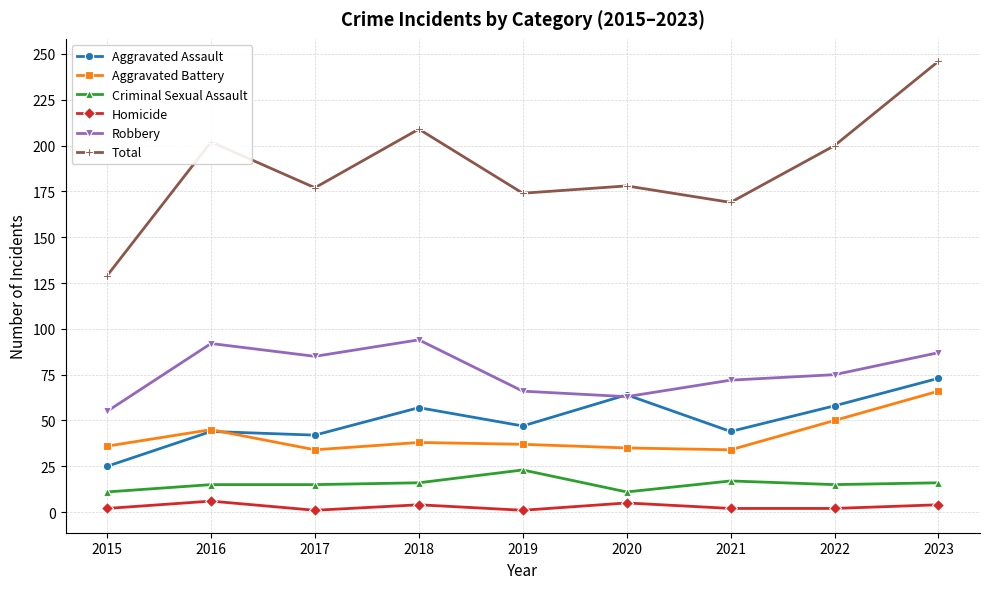

At which category does Total reach its first local peak?

2016